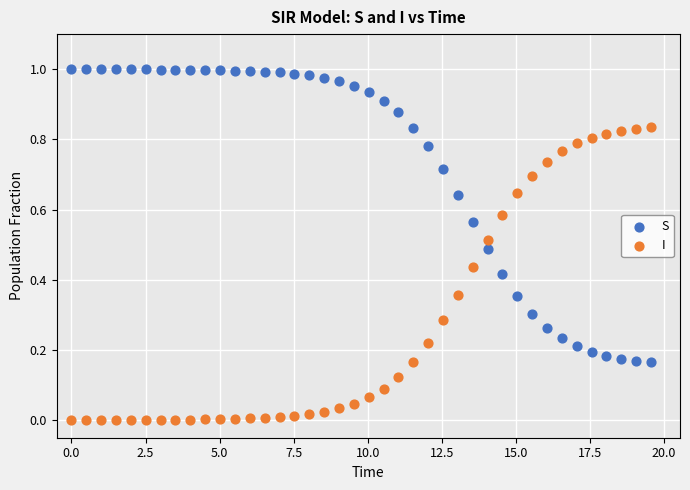

Across all data points, what is the range of X values (max minus min)?

19.6